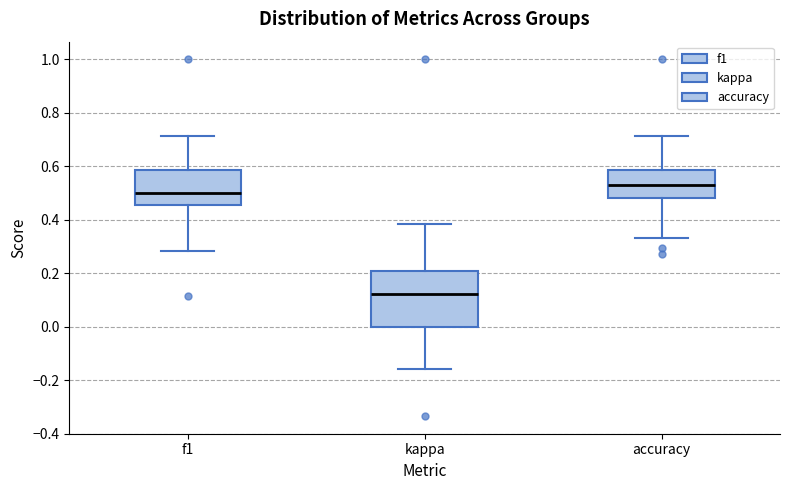

Where is the lower edge of the box for accuracy on the y-axis? The values are not printed on the chart, so give them approximately, as read against the axis.

0.48